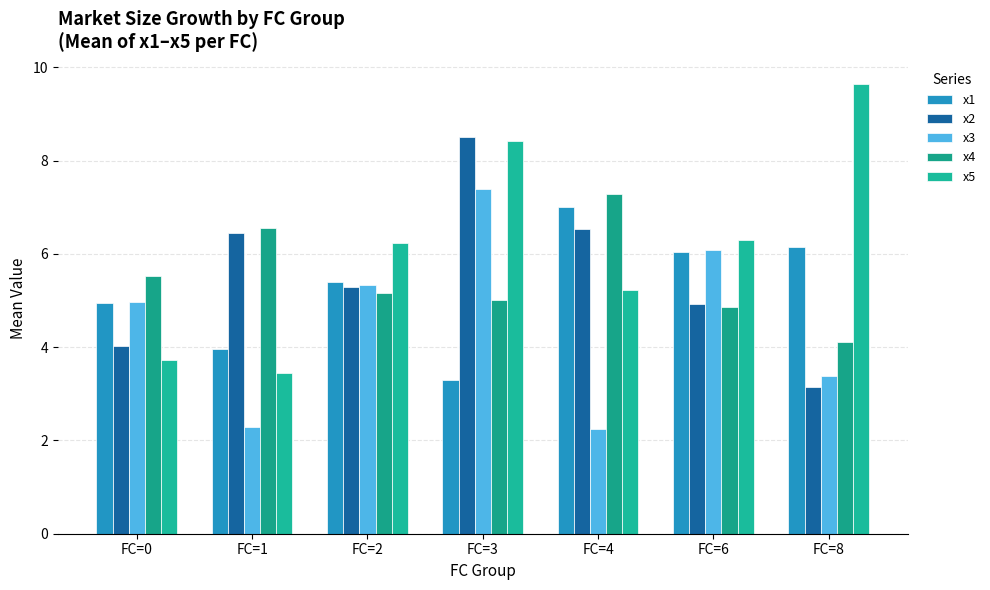

What is the difference between the x4 values at FC=0 and FC=3?

0.5